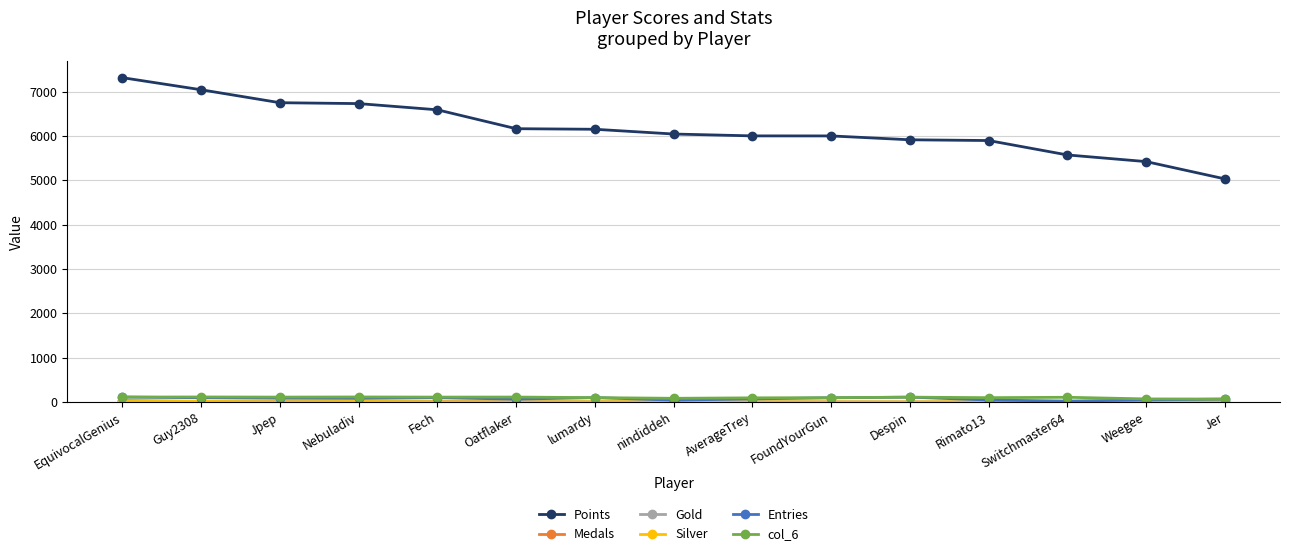

True or false: col_6 has a value of 116 at Guy2308.

True